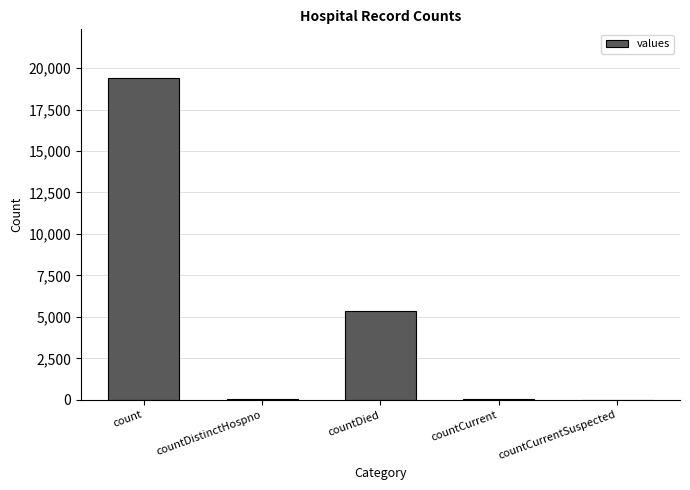

Is it true that the value at countDied is 5357?

True